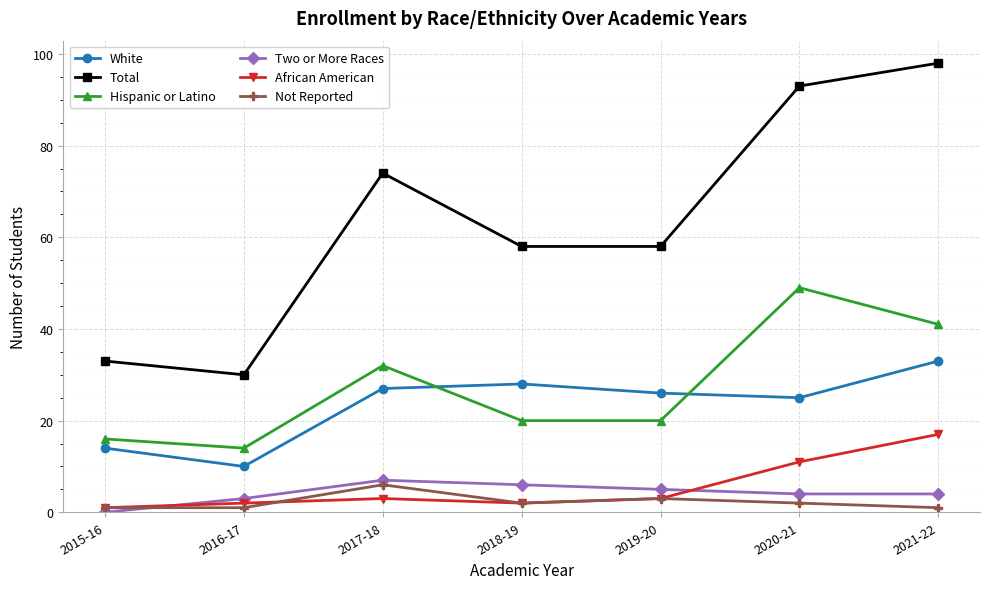

Which category has the lowest value across all series?

2015-16